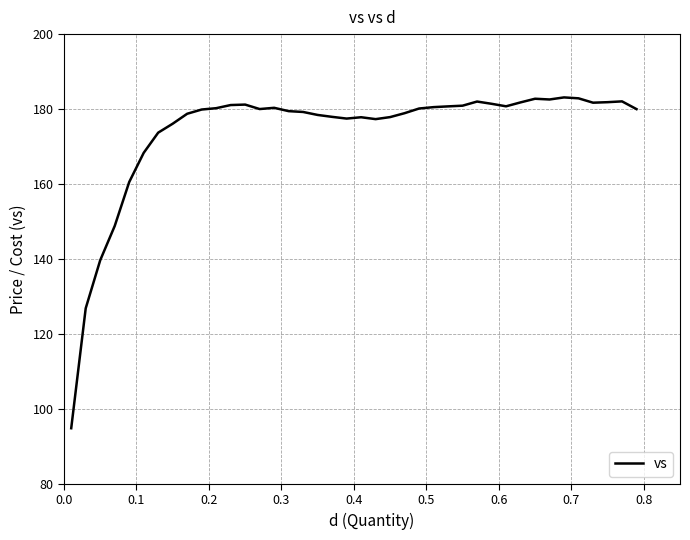

Does the chart display data point markers on the line(s)?

No